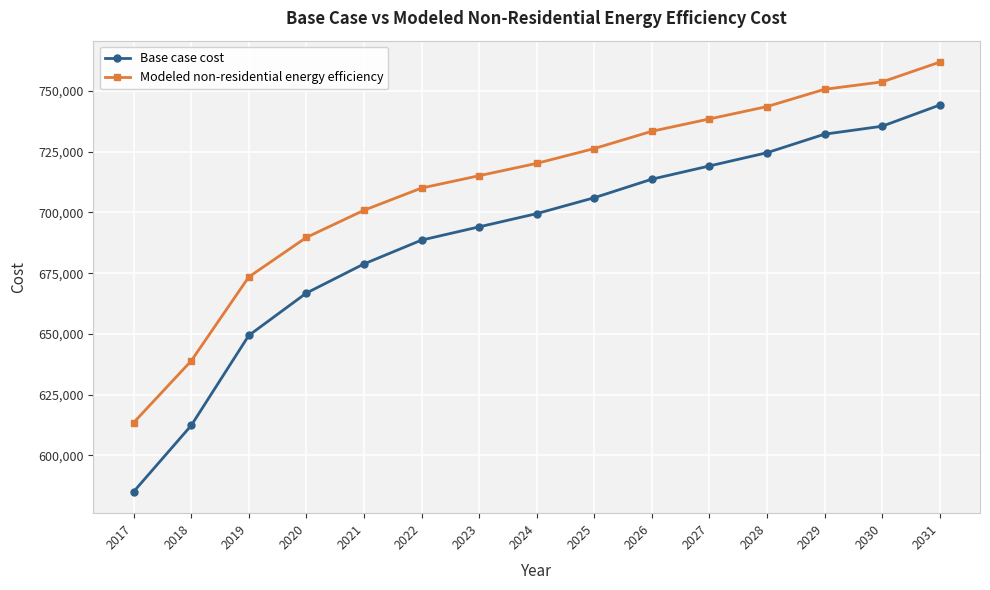

Rank the series at 2024 from highest to lowest value.

Modeled non-residential energy efficiency, Base case cost